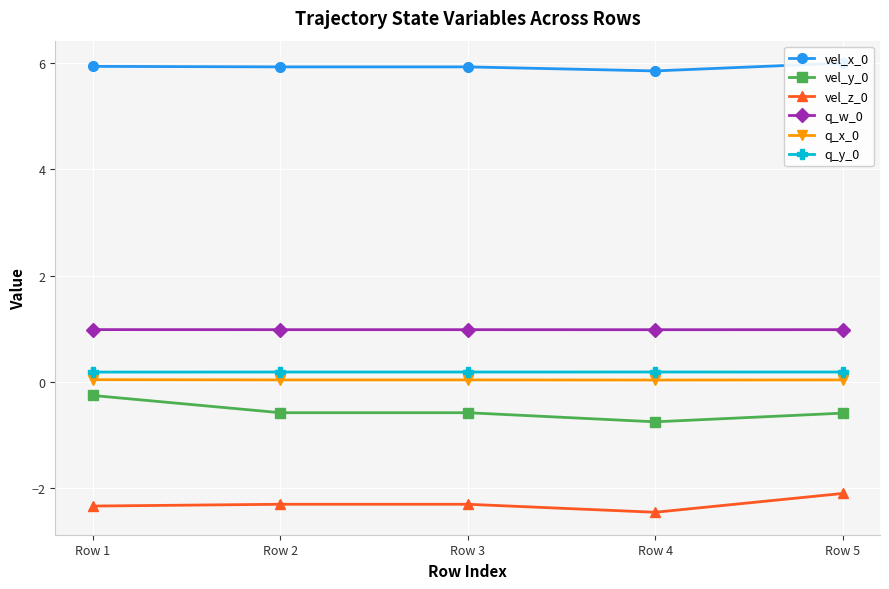

True or false: q_y_0 and vel_z_0 cross at least once.

False